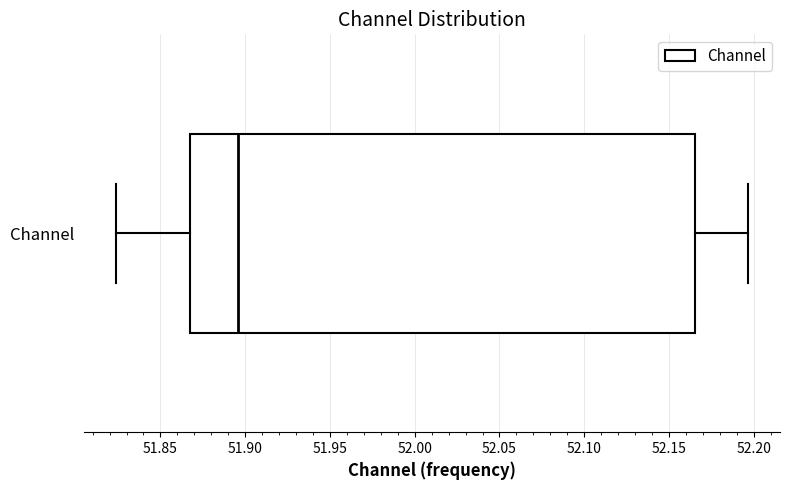

Where is the left edge of the box for Channel on the x-axis? The values are not printed on the chart, so give them approximately, as read against the axis.

51.870